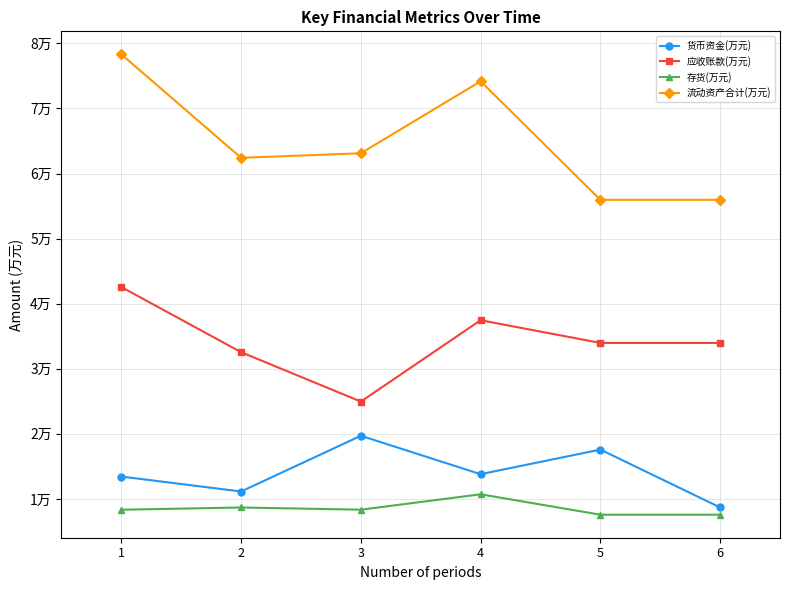

Is this an area chart (filled region under the line)?

No